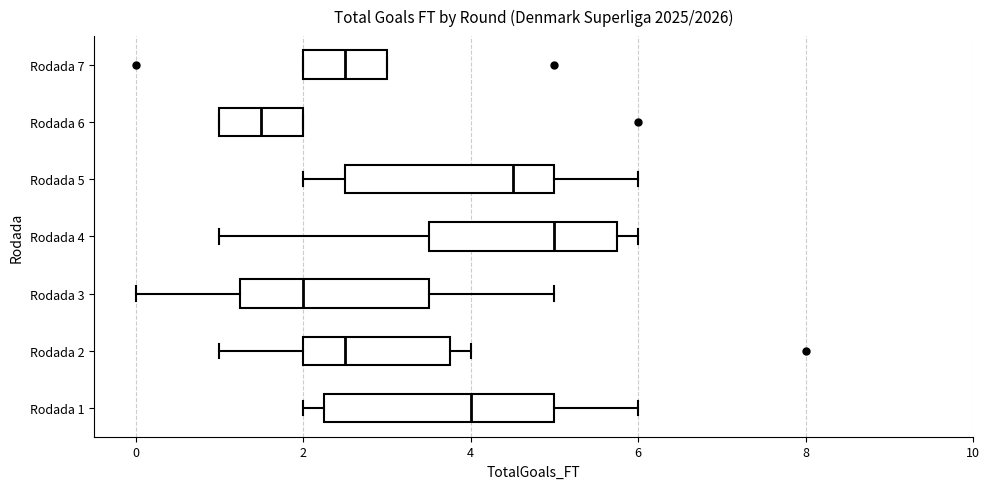

Which box's median line is the furthest to the right?

Rodada 4